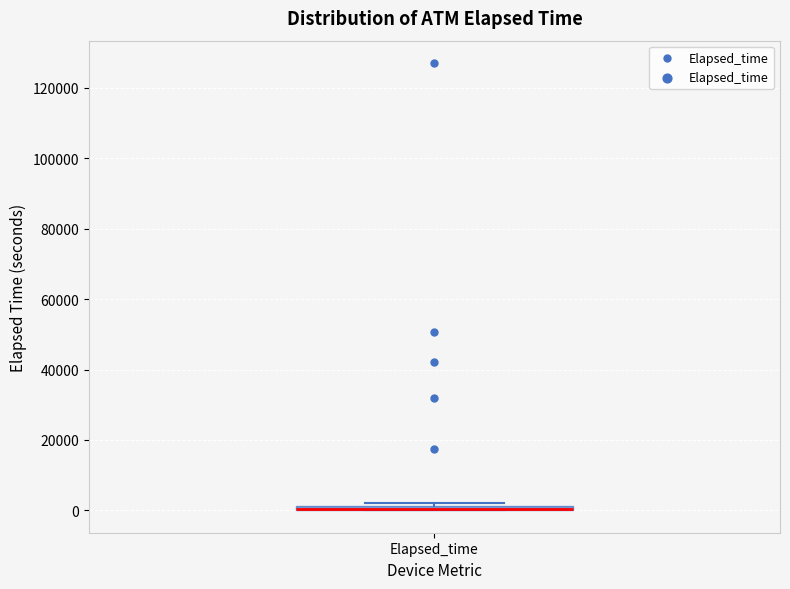

Where is the lower edge of the box for Elapsed_time on the y-axis? The values are not printed on the chart, so give them approximately, as read against the axis.

0